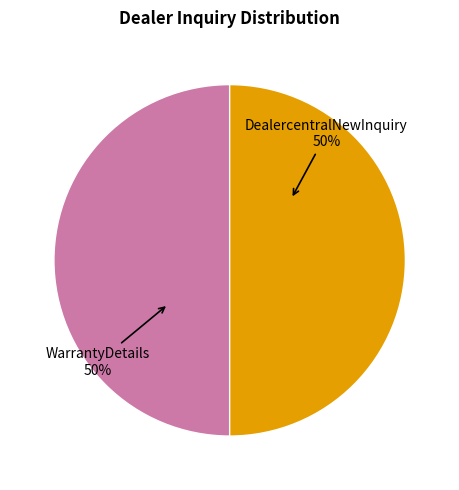

To the nearest percent, what is the average slice percentage?

50%